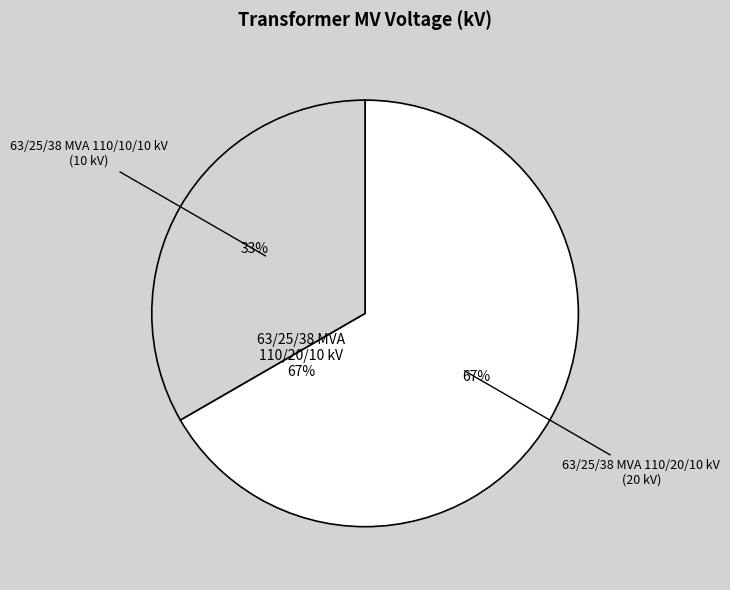

Combined, what portion of the pie is 63/25/38 MVA 110/10/10 kV and 63/25/38 MVA 110/20/10 kV?

100.0%